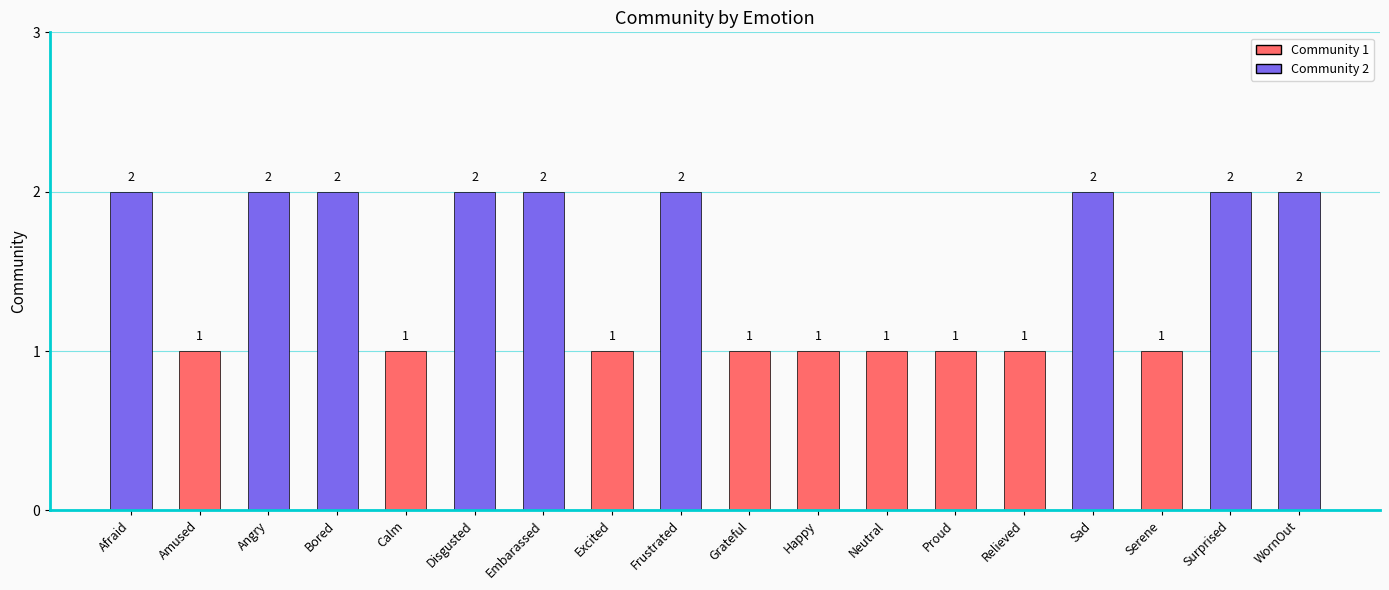

What is the sum of the values at Calm and Sad?

3